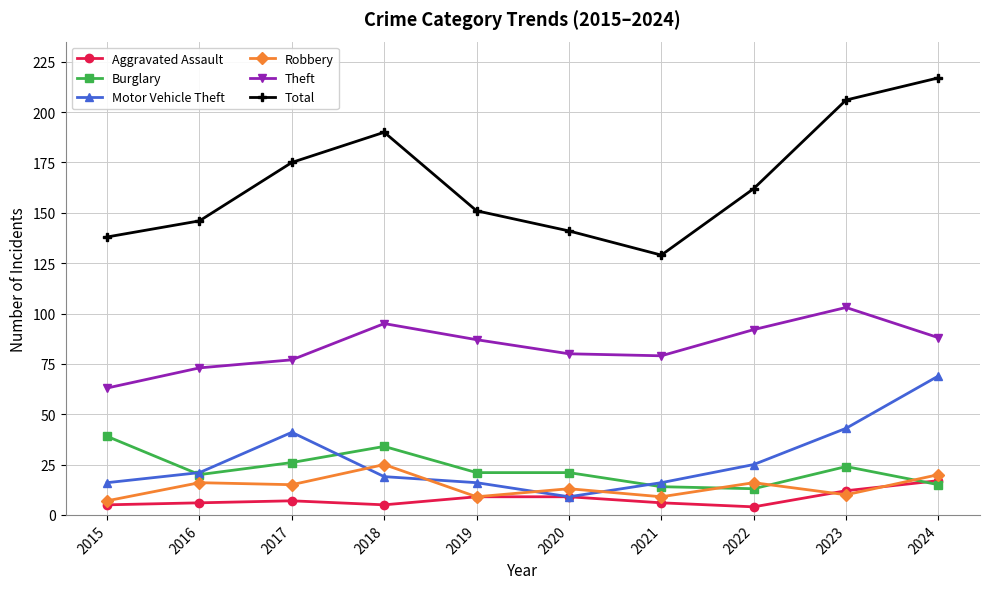

True or false: Aggravated Assault and Total intersect in this chart.

False